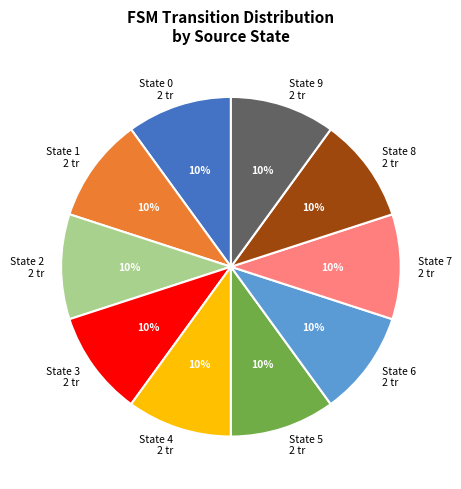

Do State 3 2 tr and State 1 2 tr together represent more than half of the pie?

No